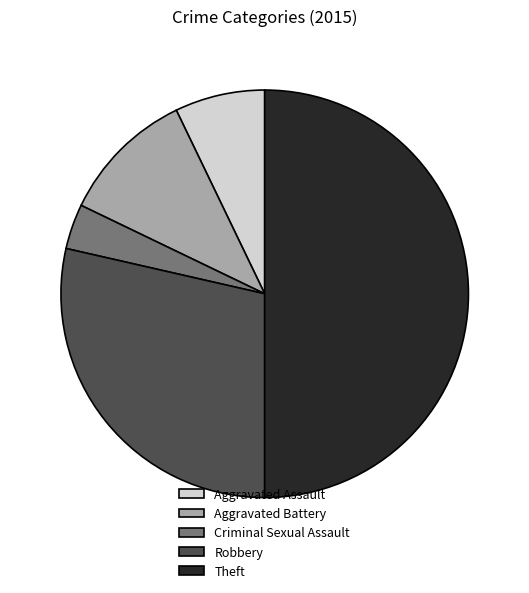

The Aggravated Battery slice represents 11% of the pie. True or false?

True